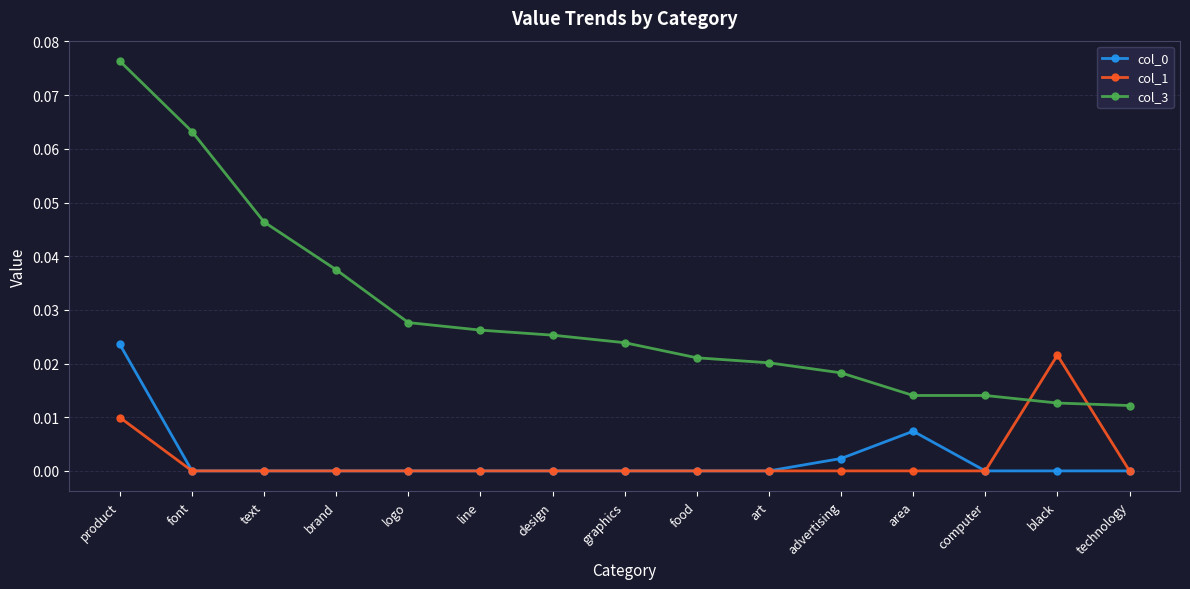

What position from the right is product?

15